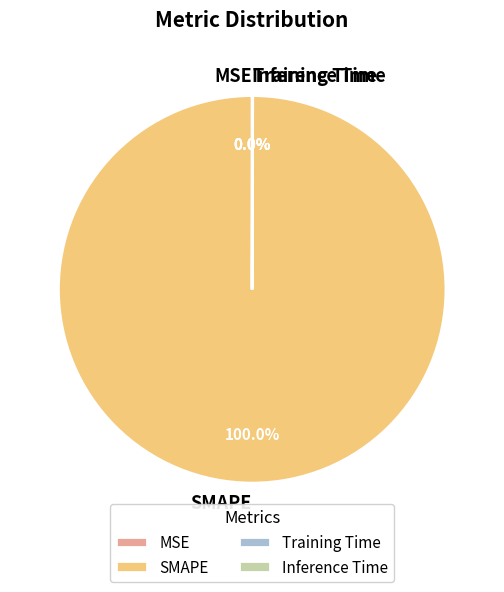

Is it true that Training Time is 0% of the pie?

True